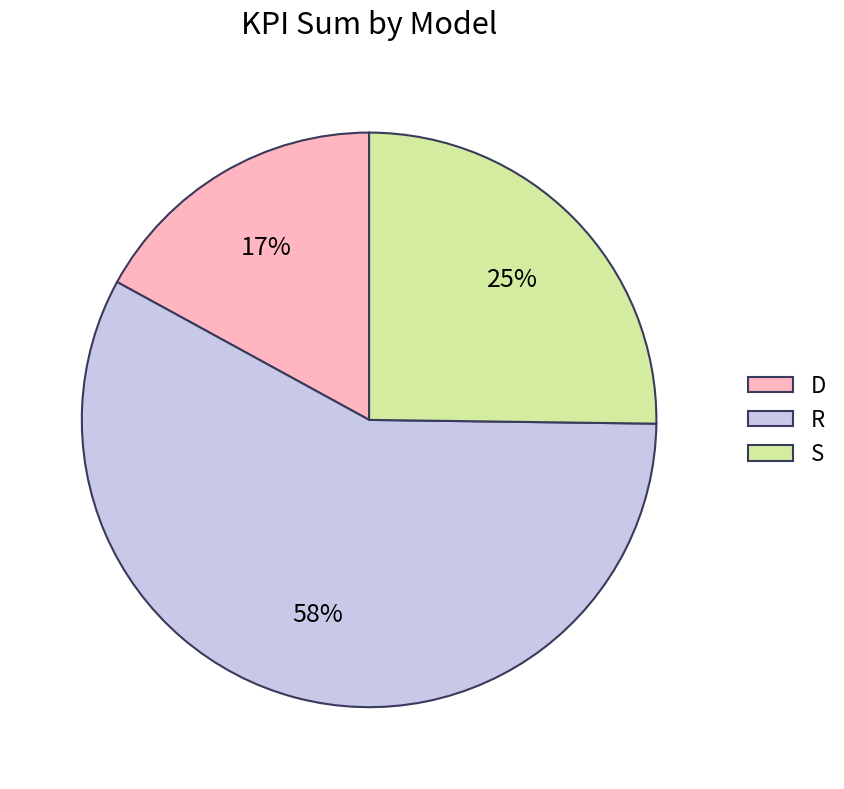

Which has a higher value, R or S?

R